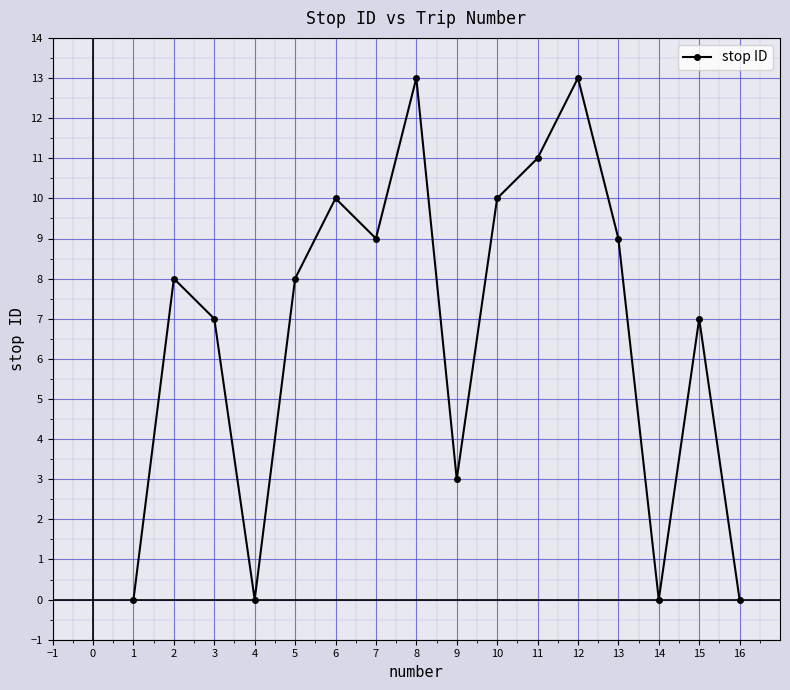

The value at 10 is 20. True or false?

False